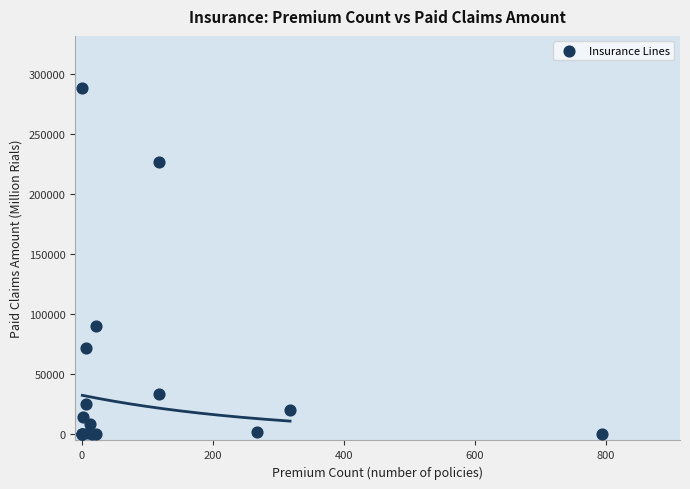

What Y value in the scatter plot is closest to 144361?

90598